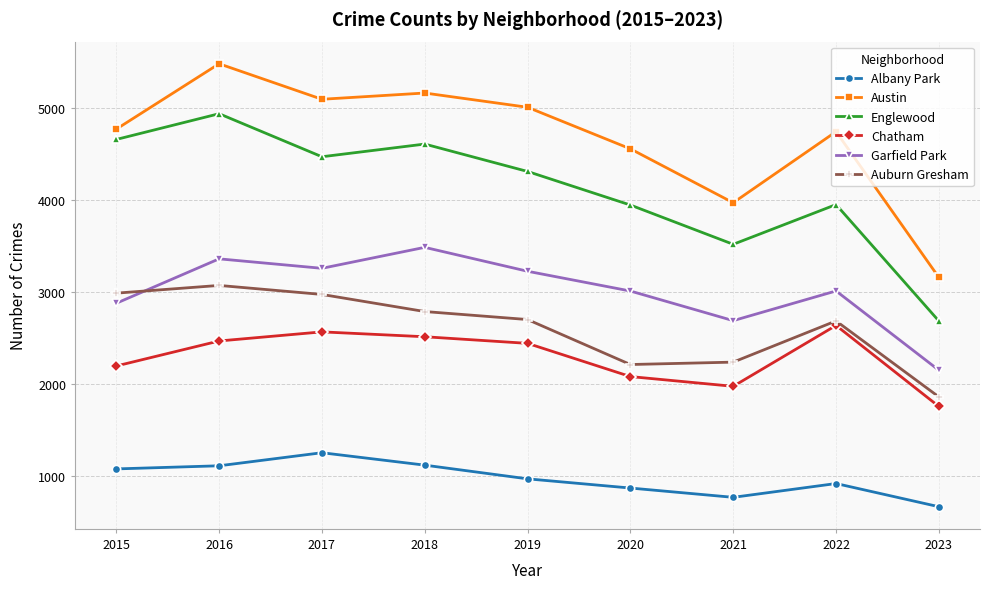

Which series has the widest spread of values?

Austin